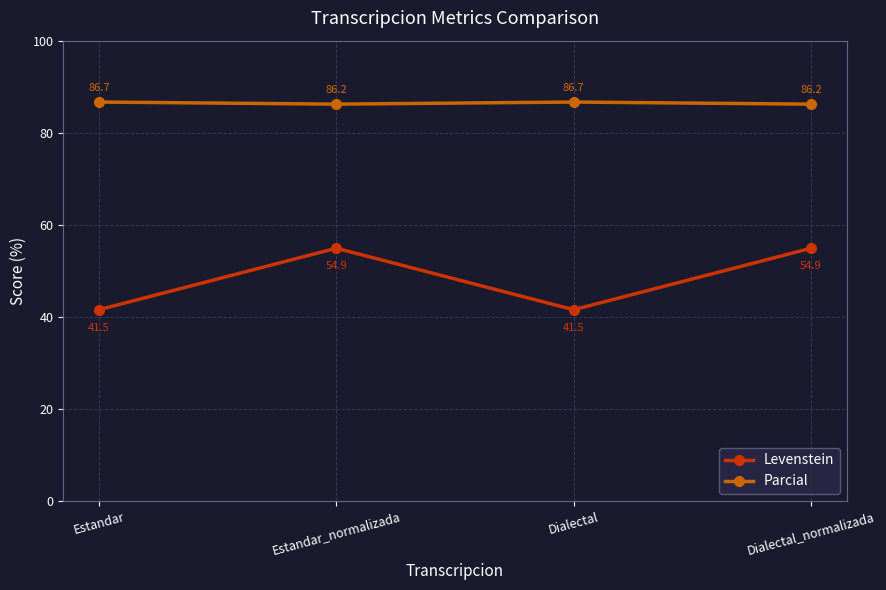

What is the greatest value displayed?

86.7